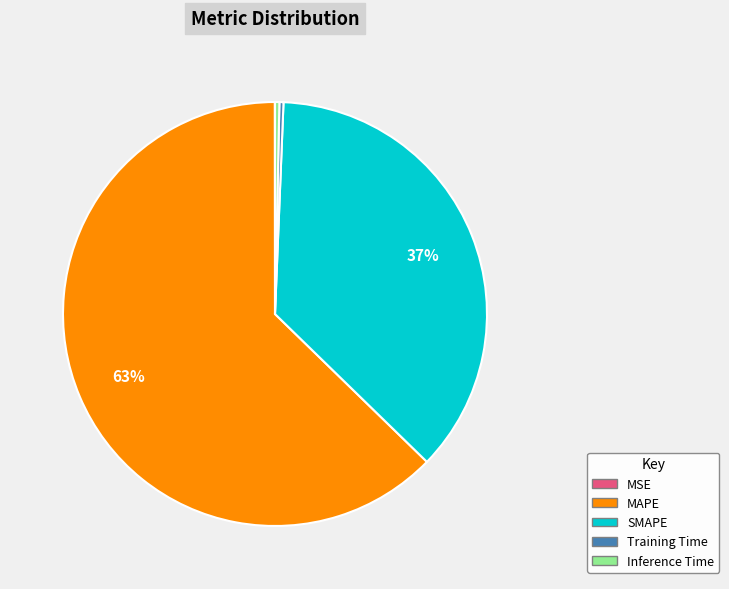

What is the largest slice in the pie chart?

MAPE